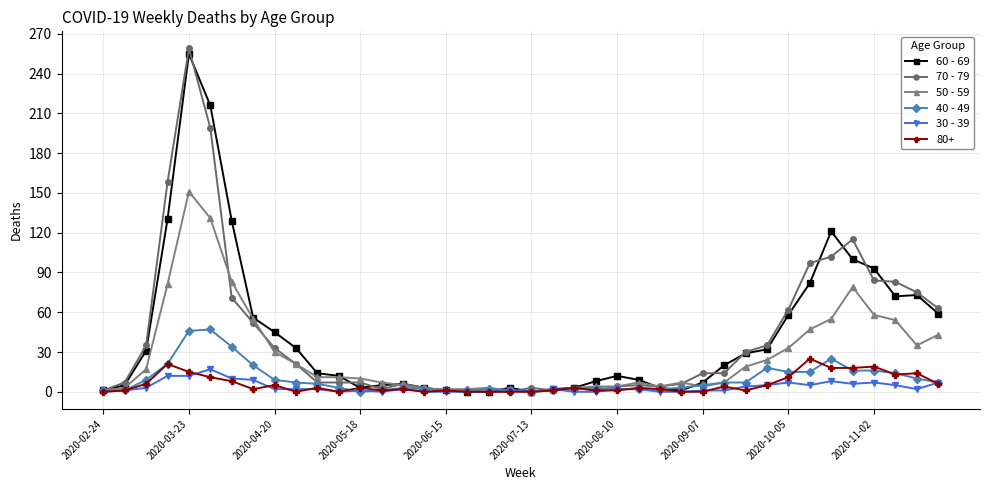

Which series has the widest spread of values?

70 - 79